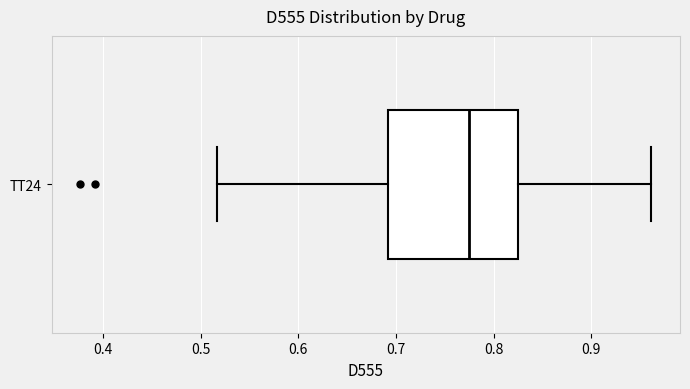

Read this box plot against the x-axis: the position of the median line, the range covered by the box, and the ends of both whiskers. The values are not printed on the chart, so give them approximately, as read against the axis.

median 0.77, box 0.69 to 0.83, whiskers 0.52 to 0.96